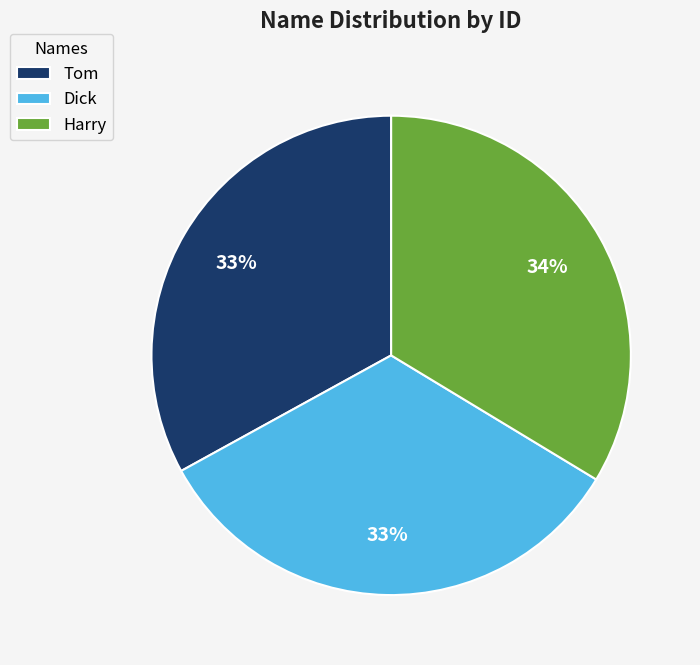

Does any single category account for the majority?

No